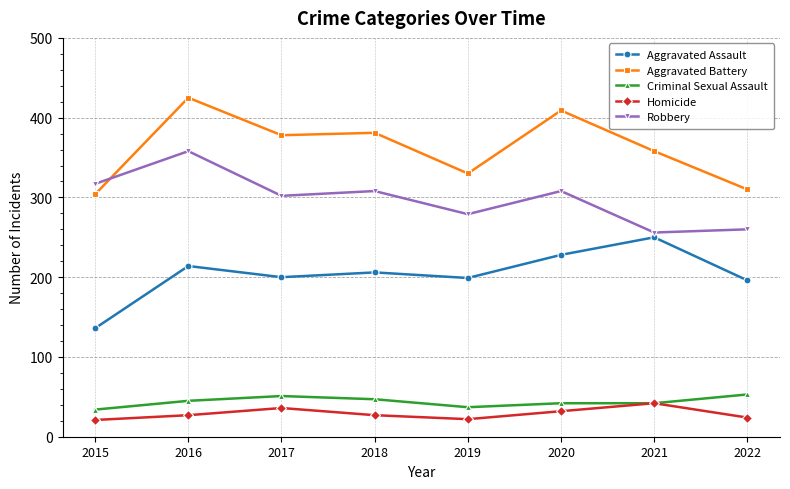

True or false: Aggravated Assault has more than 1 interior local peaks.

True